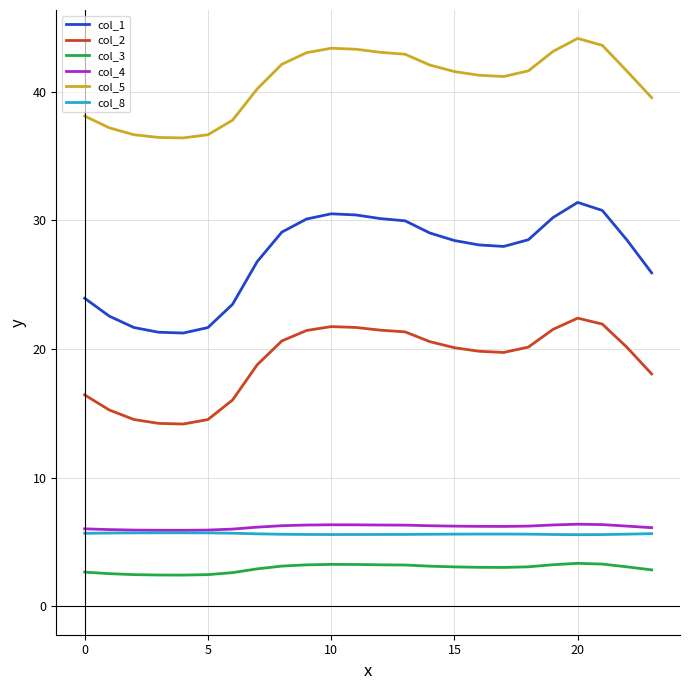

Which series has the largest total across all categories?

col_5